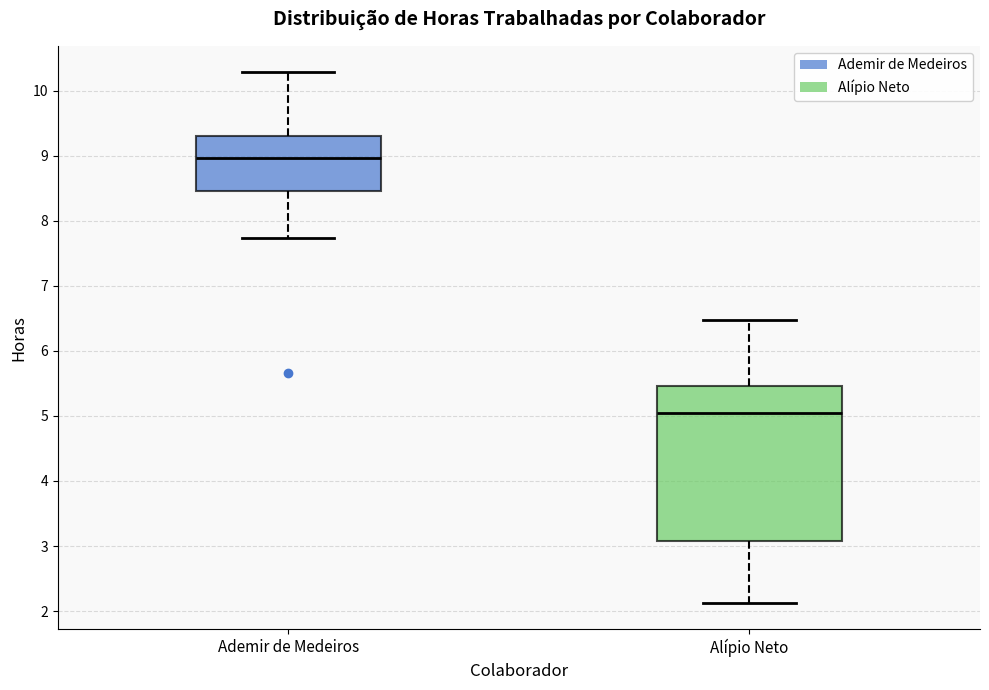

Where does the lower whisker of the box for Ademir de Medeiros end on the y-axis? The values are not printed on the chart, so give them approximately, as read against the axis.

7.7